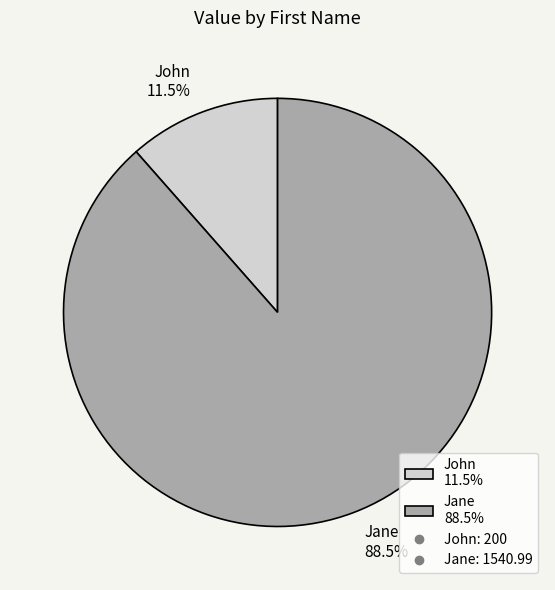

Count the number of slices in the pie.

2